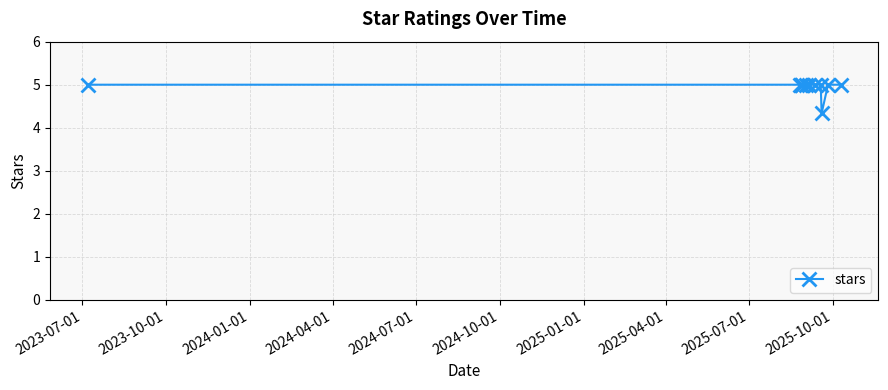

What is the smallest value displayed?

4.3